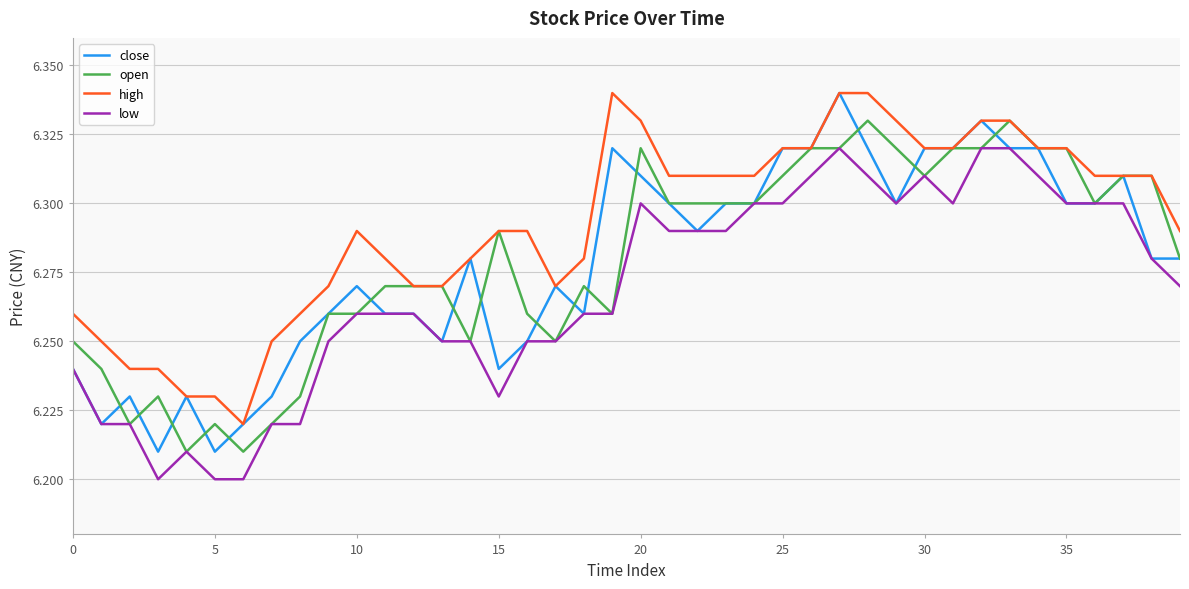

Which series has the largest total across all categories?

high